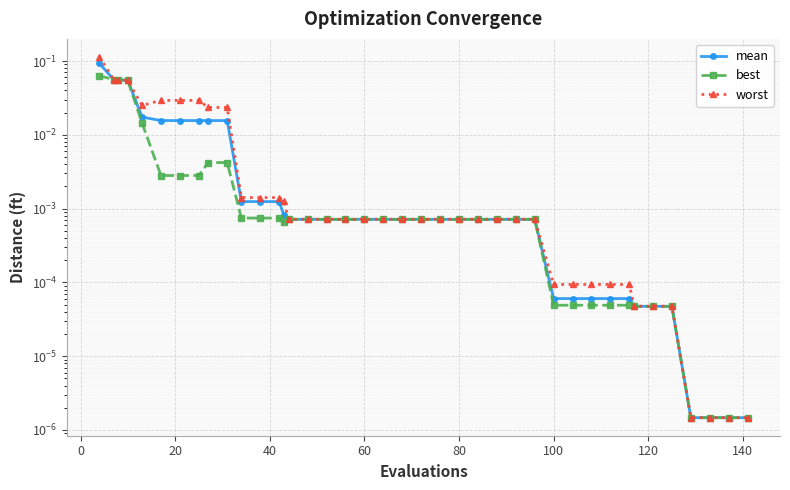

What is the difference between the maximum and second lowest values in the mean series?

0.1